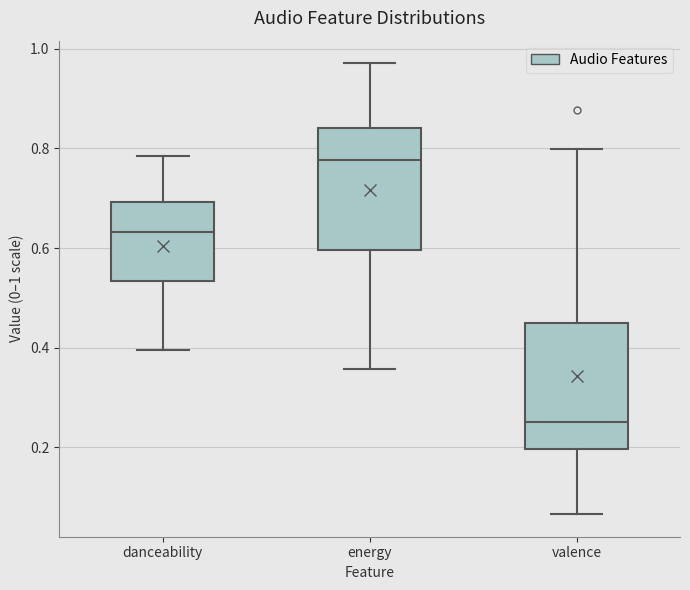

Which box's median line is the highest?

energy